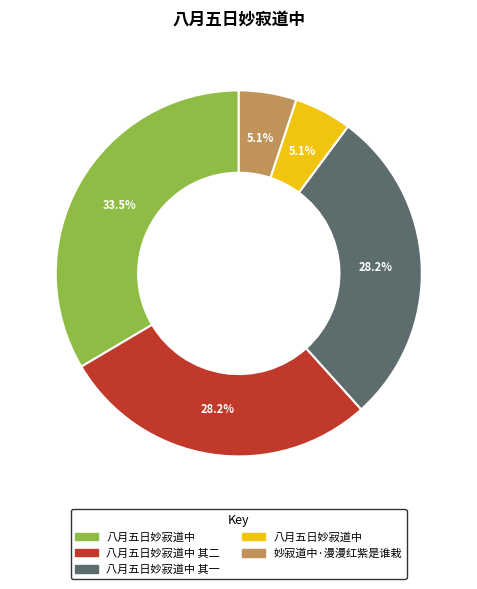

Is there any slice that represents more than half of the pie?

No